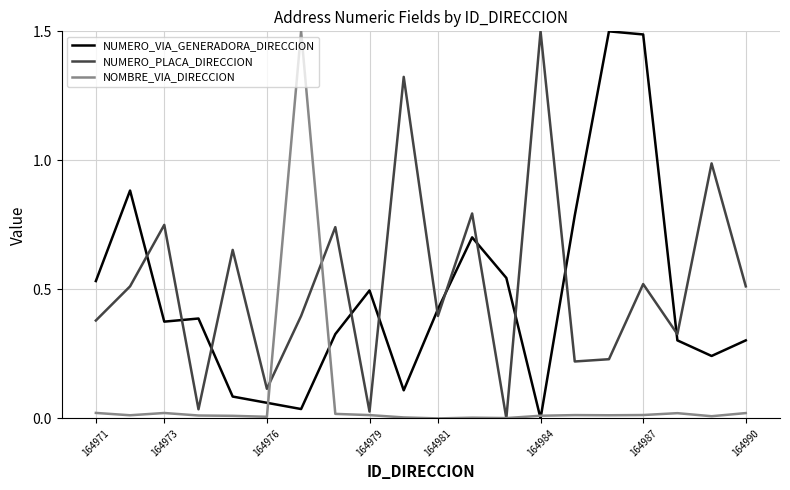

What is the difference between the second highest and second lowest values in the NUMERO_VIA_GENERADORA_DIRECCION series?

1.5